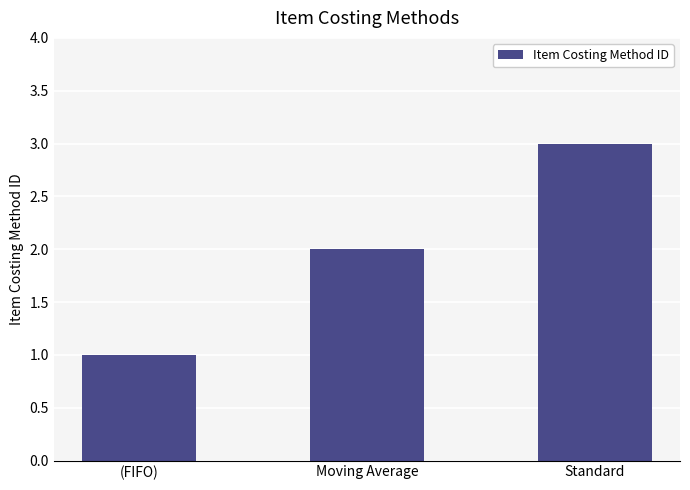

Reading left to right, transcribe all the data shown in this chart.

(FIFO)=1	Moving Average=2	Standard=3